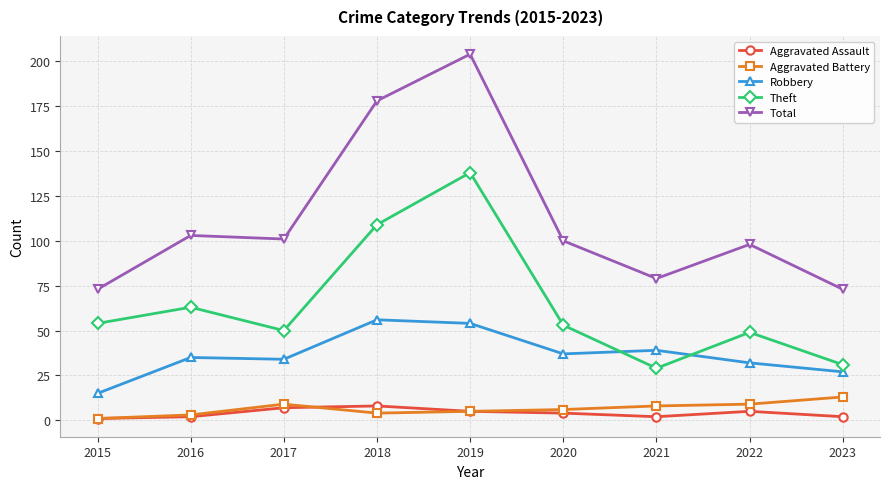

In Robbery, how many points are higher than both neighbors (excluding endpoints)?

3